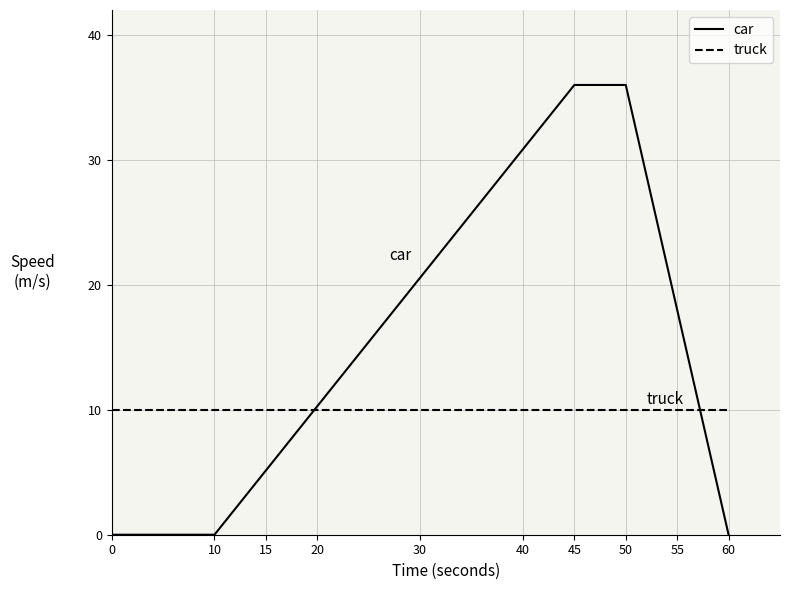

What is the spread (max minus min) of values at 50?

26